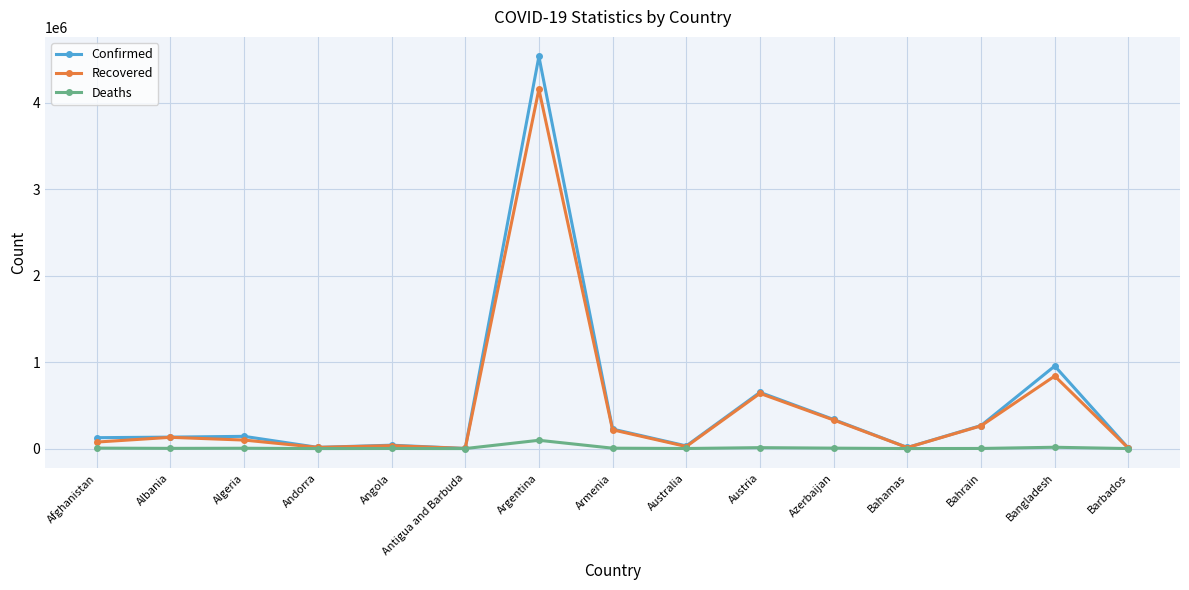

Which series changed the most between Armenia and Australia?

Confirmed